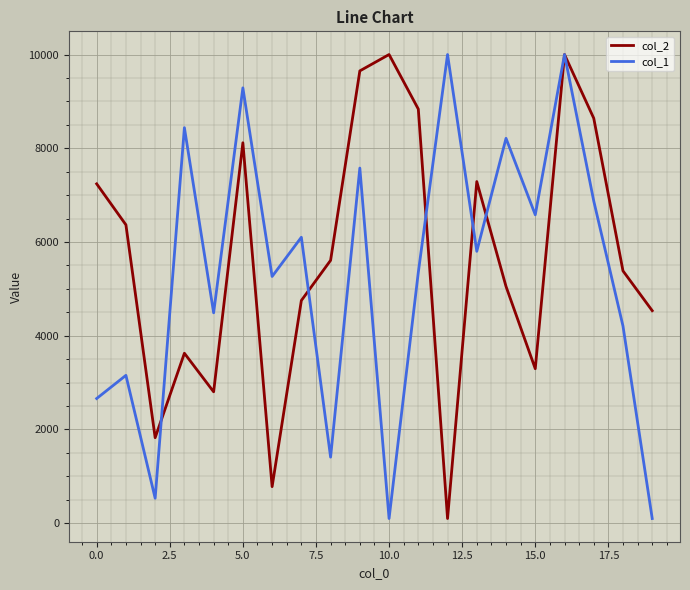

What is the maximum value for col_1?

10000.0